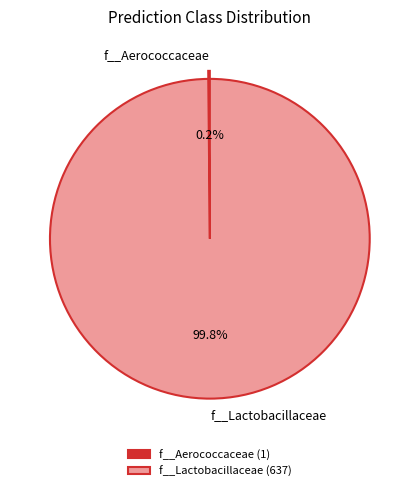

To the nearest percent, what is the average slice percentage?

50%